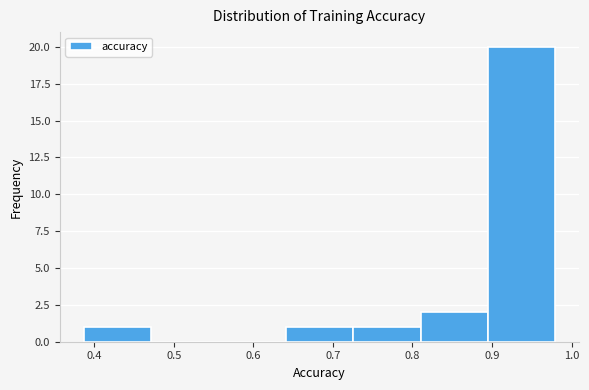

Reading left to right, list every bar in this chart as the range it spans on the x-axis followed by its height. Neither the bar edges nor the heights are printed on the chart, so give them approximately, as read against the axes.

0.39 to 0.47: 1
0.47 to 0.56: 0
0.56 to 0.64: 0
0.64 to 0.73: 1
0.73 to 0.81: 1
0.81 to 0.90: 2
0.90 to 0.98: 20